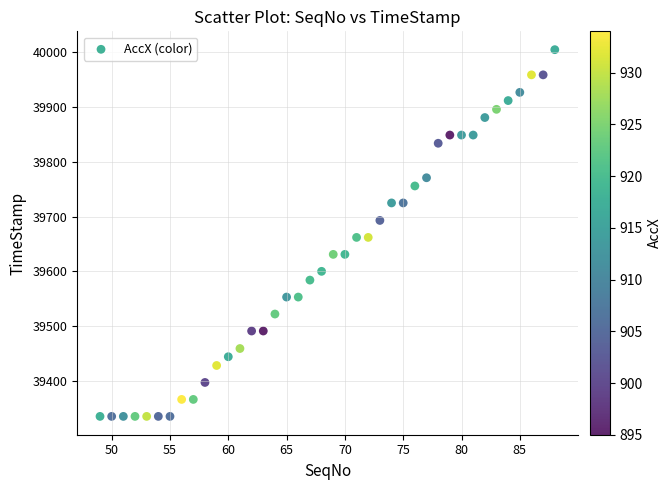

What is the range of X values (max minus min)?

39